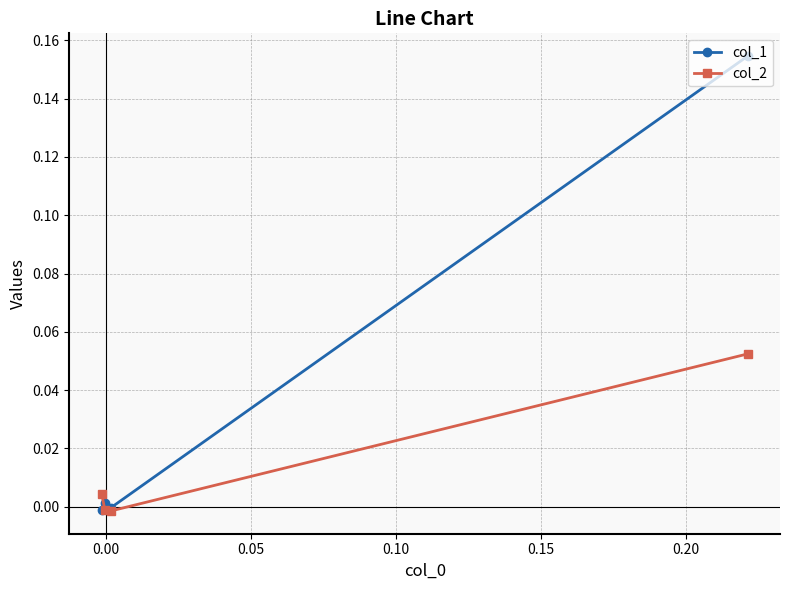

How many values in col_2 are above zero?

2